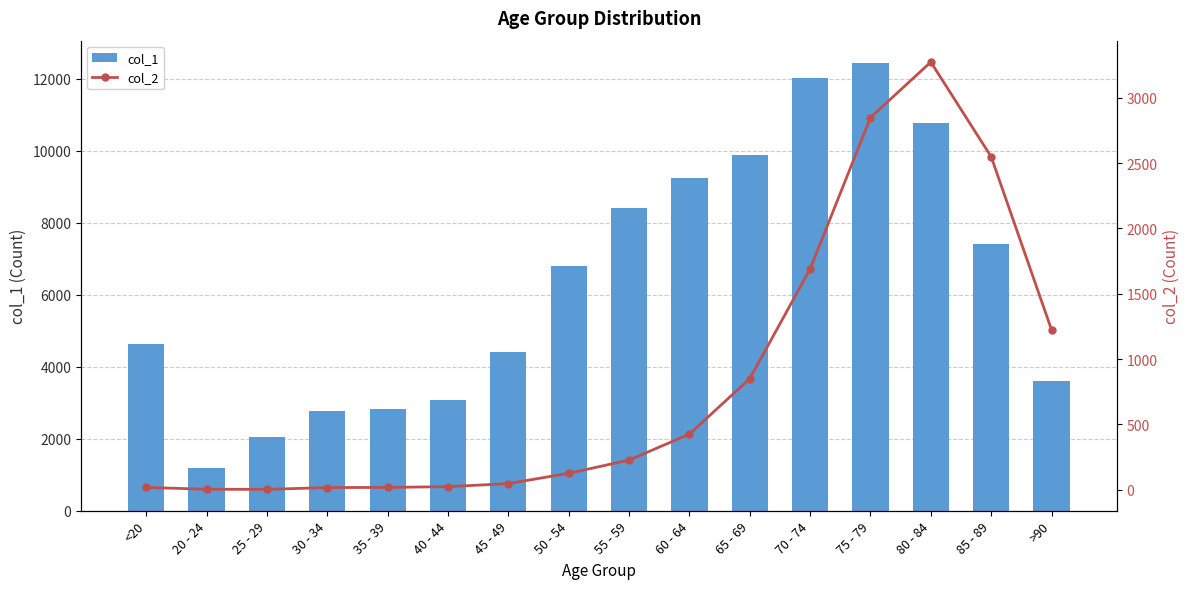

What is the sum of all col_2 values?

13343